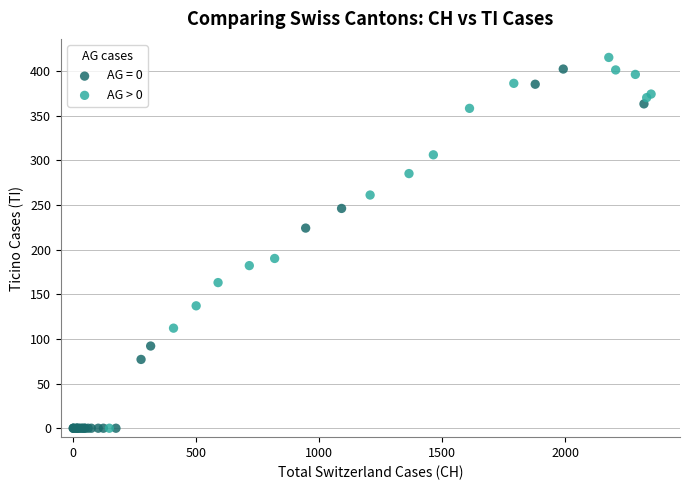

What are all the series names shown in the legend?

AG = 0, AG > 0